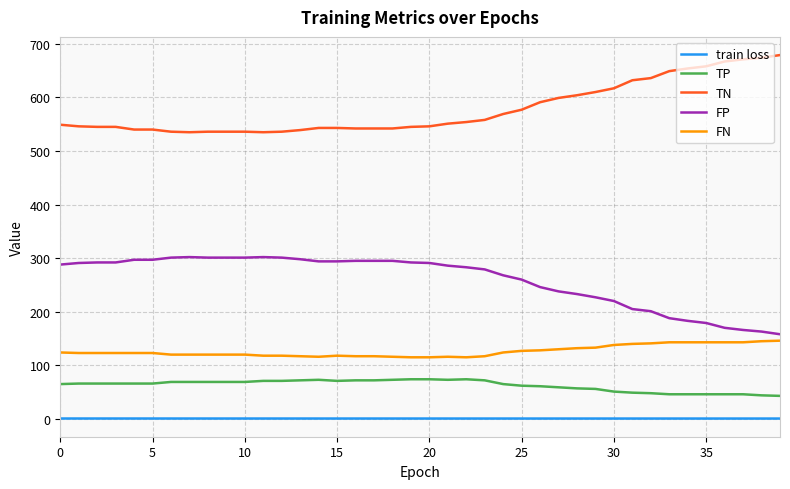

True or false: TP and TN cross at least once.

False